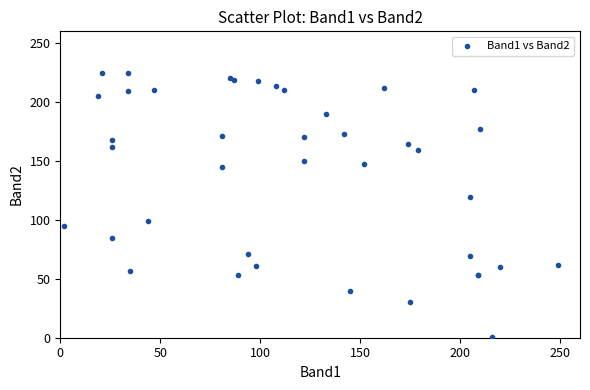

What Y value in the scatter plot is closest to 113?

119